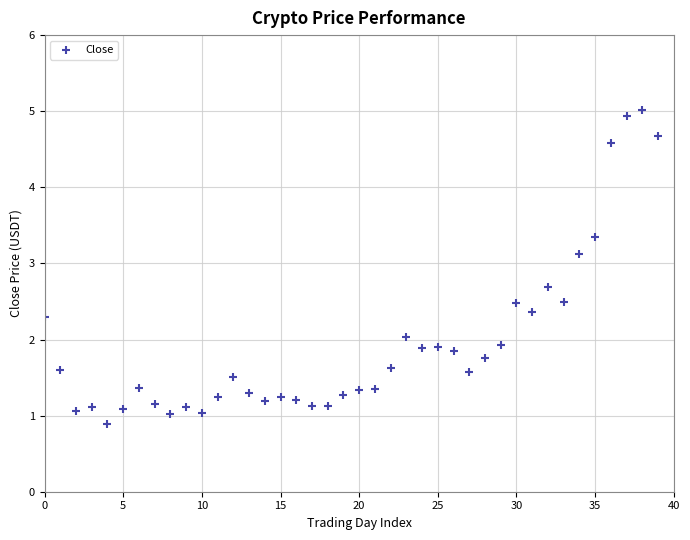

What is the range of Y values (max minus min)?

4.1